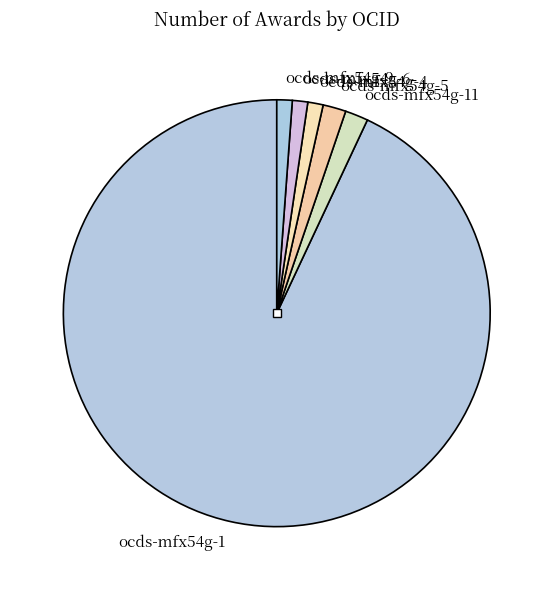

The ocds-mfx54g-4 slice represents 1% of the pie. True or false?

True